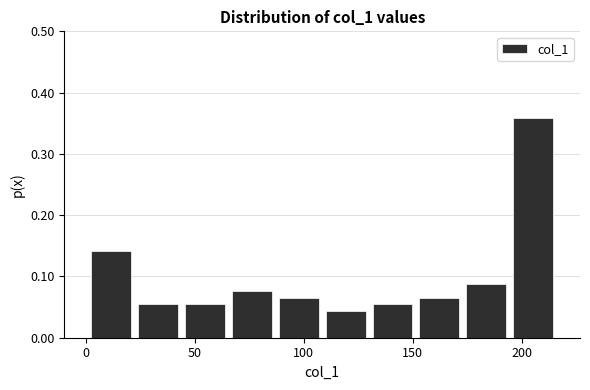

What is the height of the bar covering 22.5 to 44.0 on the x-axis? Neither the bar edges nor the heights are printed on the chart, so give them approximately, as read against the axes.

0.05